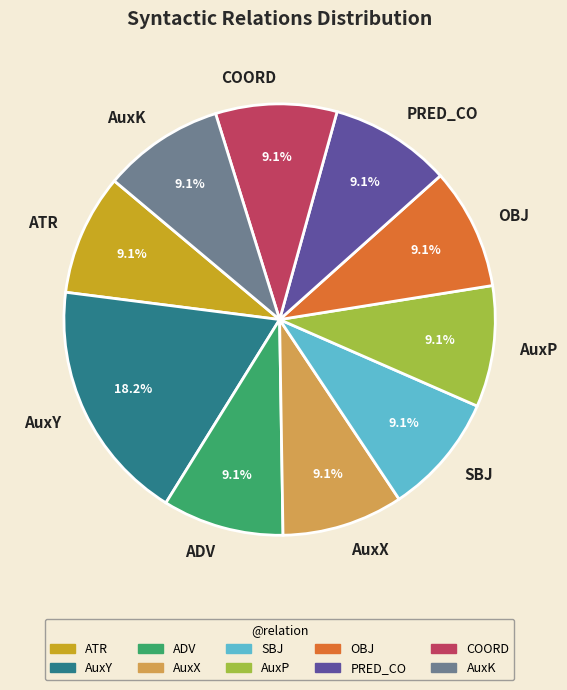

Approximately how many times larger is the value at PRED_CO compared to ATR?

1.0